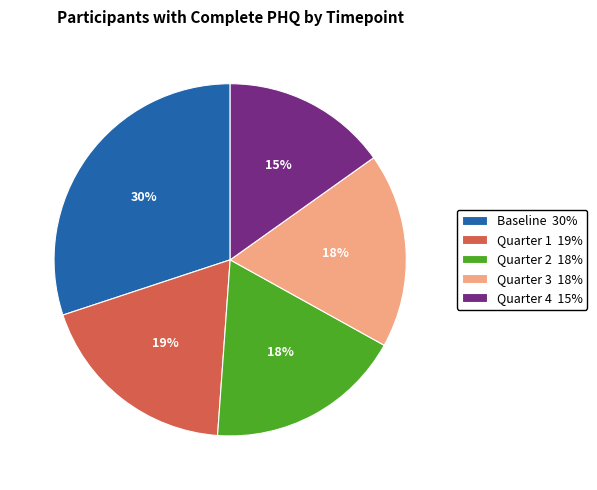

To the nearest percent, what percentage of the pie is Quarter 1?

19%